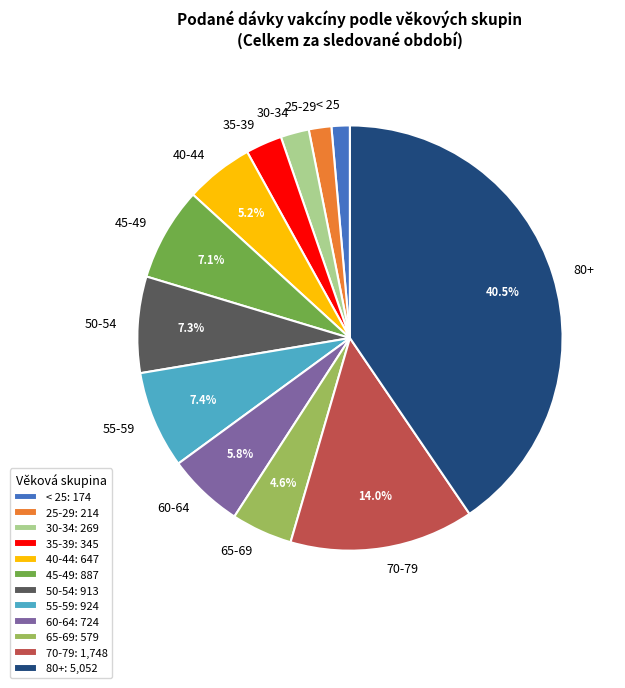

What portion of the pie excludes 40-44?

94.8%